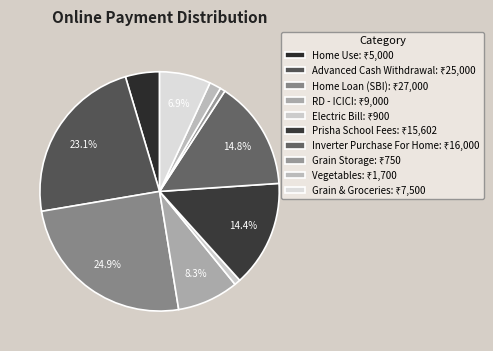

What is the smallest slice in the pie chart?

Grain Storage